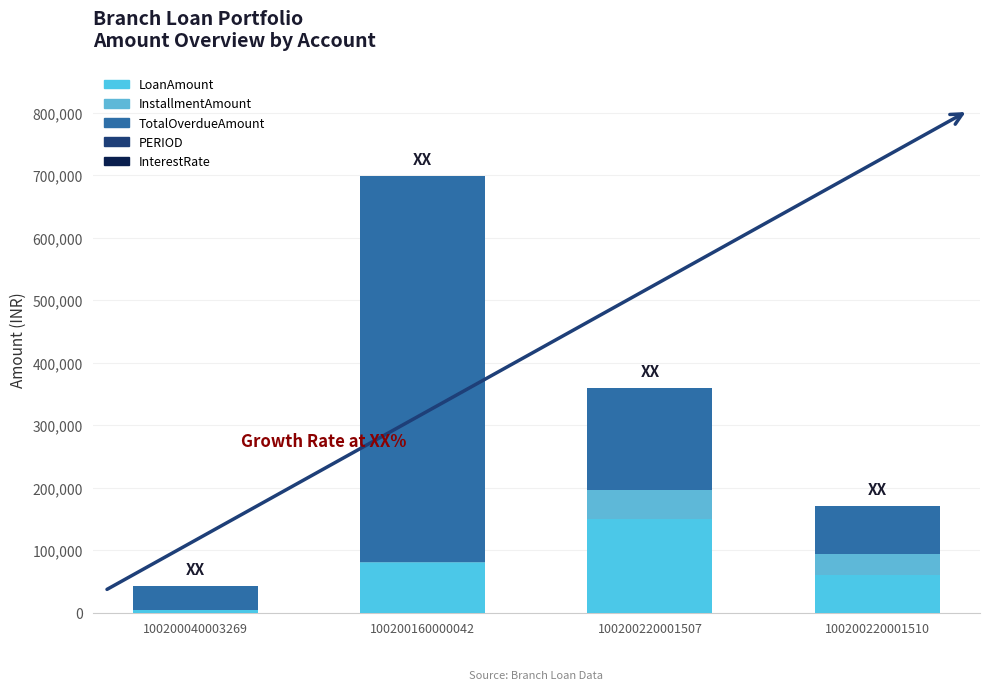

How many series are shown in this chart?

5